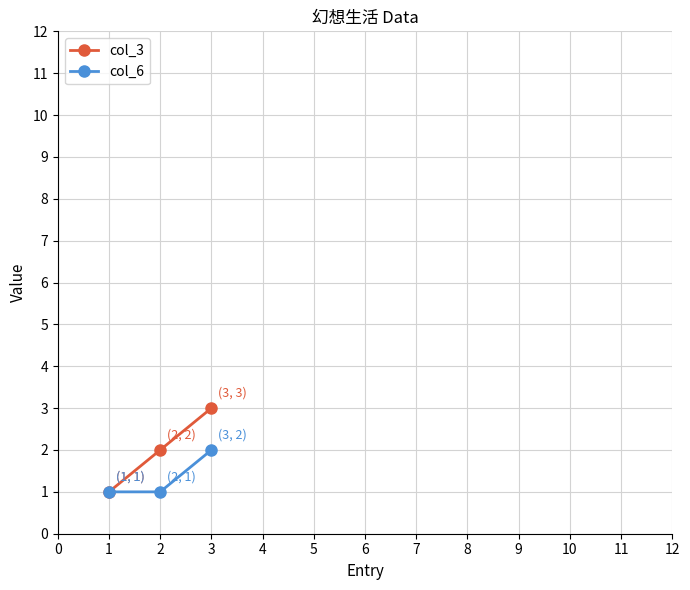

Which category has the highest value in the col_6 series?

3